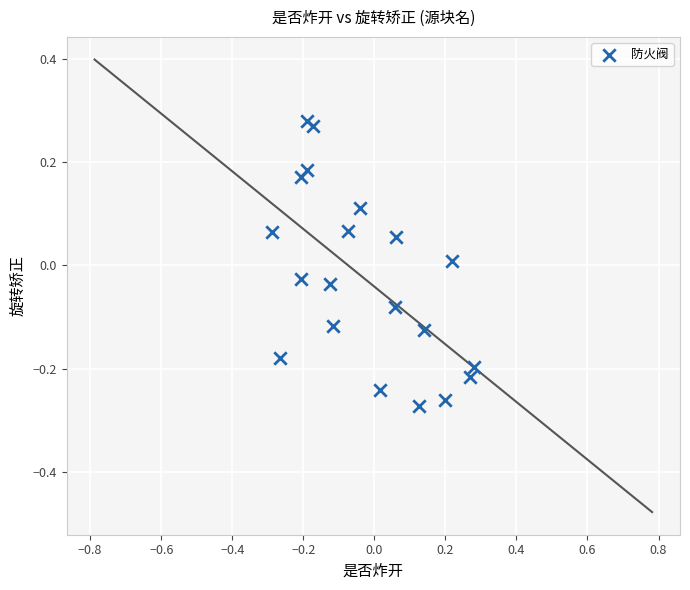

What is the range of Y values (max minus min)?

0.6